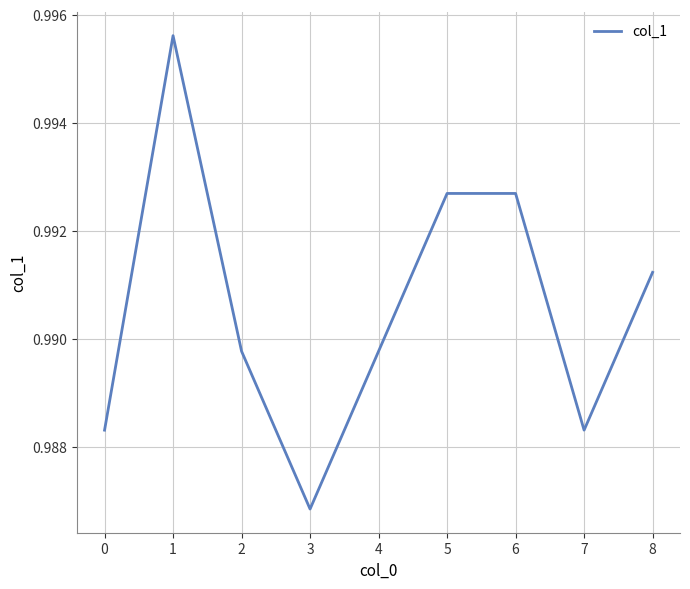

How many lines are shown in the chart?

1